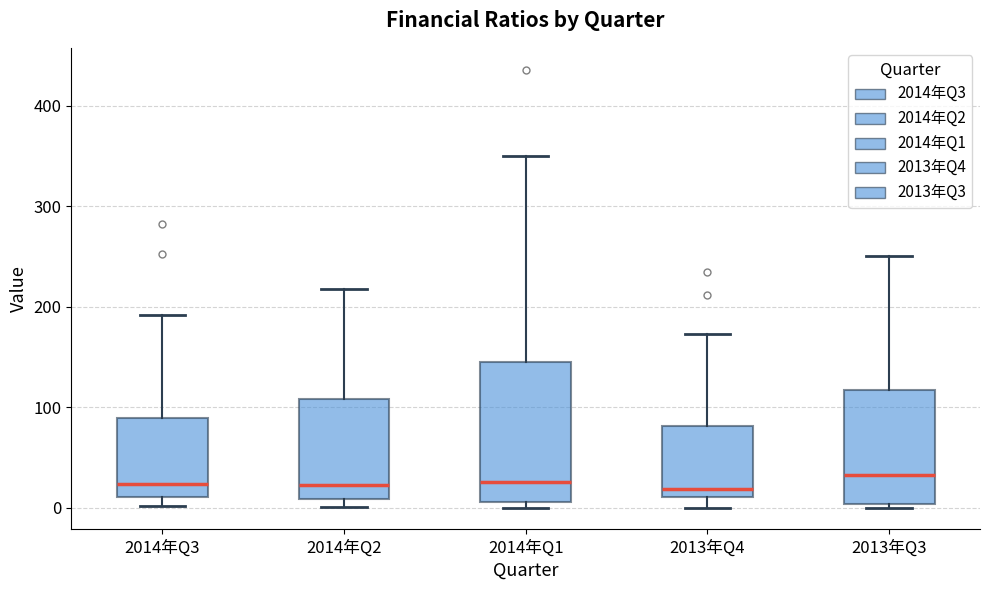

Reading left to right, transcribe this box plot: for each box, give where its median line is, the range the box spans, and where its two whiskers end, as read against the y-axis. The values are not printed on the chart, so give them approximately, as read against the axis.

2014年Q3: median 20, box 10 to 90, whiskers 0 to 190
2014年Q2: median 20, box 10 to 110, whiskers 0 to 220
2014年Q1: median 30, box 10 to 140, whiskers 0 to 350
2013年Q4: median 20, box 10 to 80, whiskers 0 to 170
2013年Q3: median 30, box 0 to 120, whiskers 0 (just below the box's lower edge) to 250